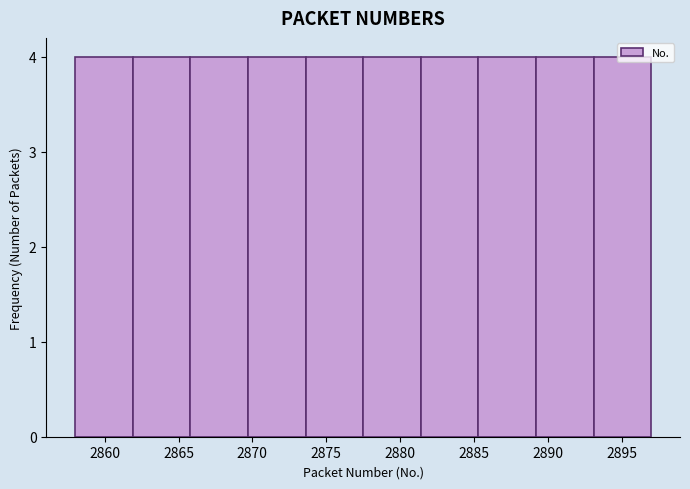

Reading left to right, transcribe this chart: for each bar, give the range it covers on the x-axis and its height. Neither the bar edges nor the heights are printed on the chart, so give them approximately, as read against the axes.

2858.0 to 2861.9: 4
2861.9 to 2865.8: 4
2865.8 to 2869.7: 4
2869.7 to 2873.6: 4
2873.6 to 2877.5: 4
2877.5 to 2881.4: 4
2881.4 to 2885.3: 4
2885.3 to 2889.2: 4
2889.2 to 2893.1: 4
2893.1 to 2897.0: 4